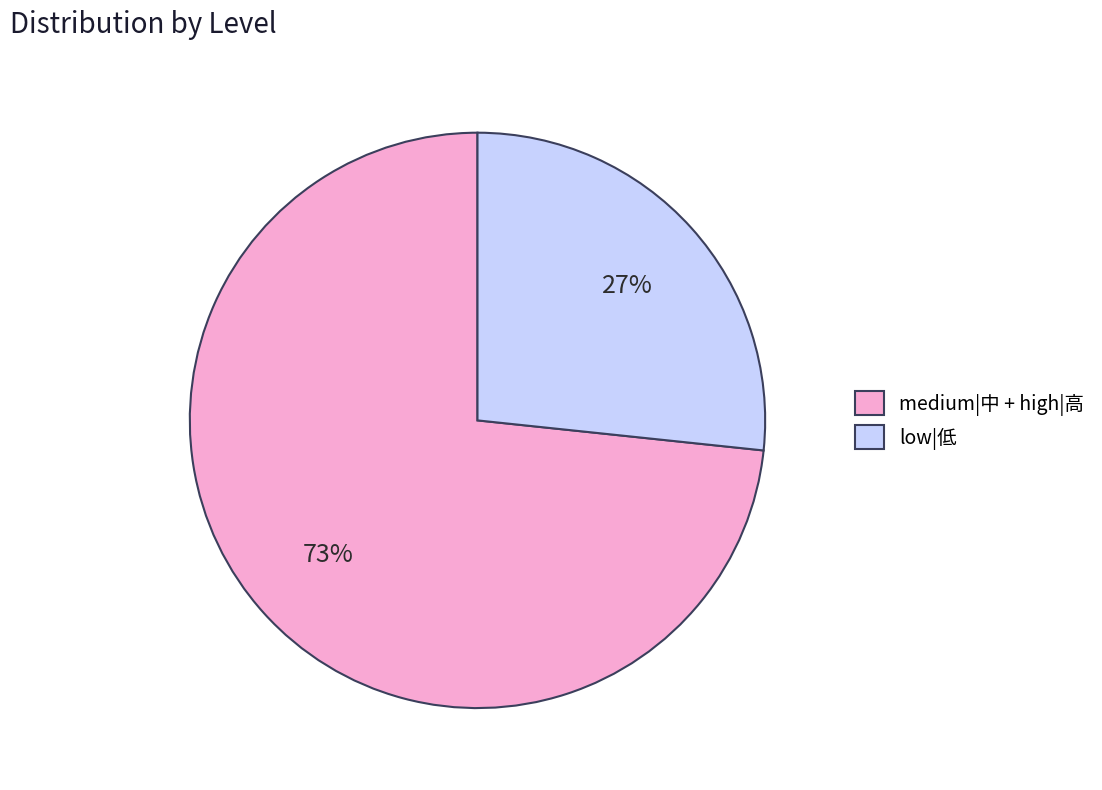

Do medium|中 + high|高 and low|低 together represent more than half of the pie?

Yes